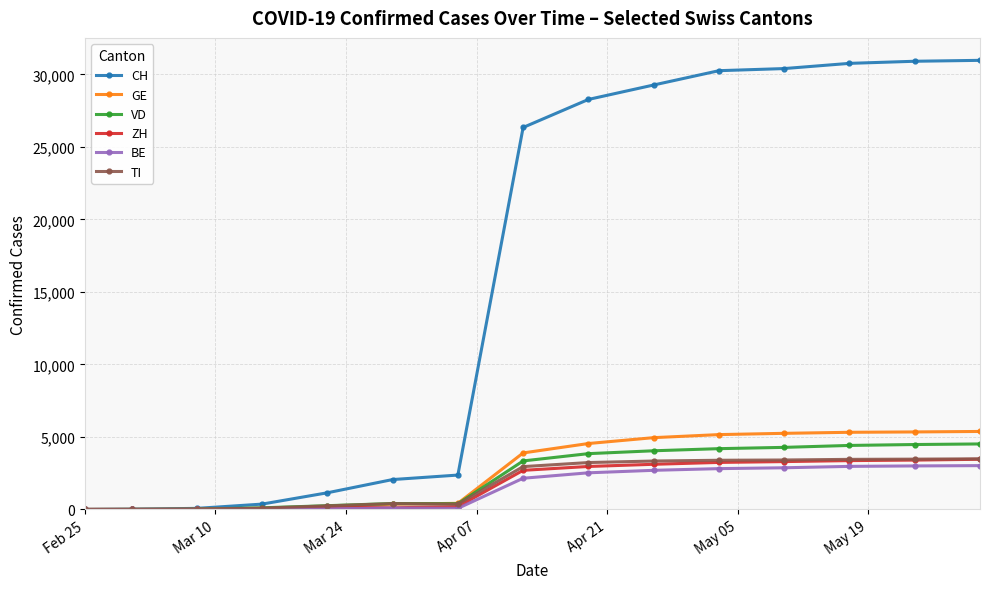

Which series has the largest range (max minus min)?

CH